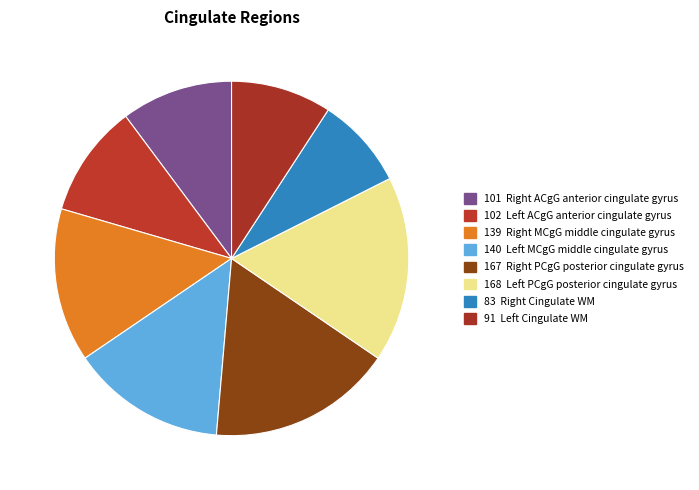

Count the number of slices in the pie.

8